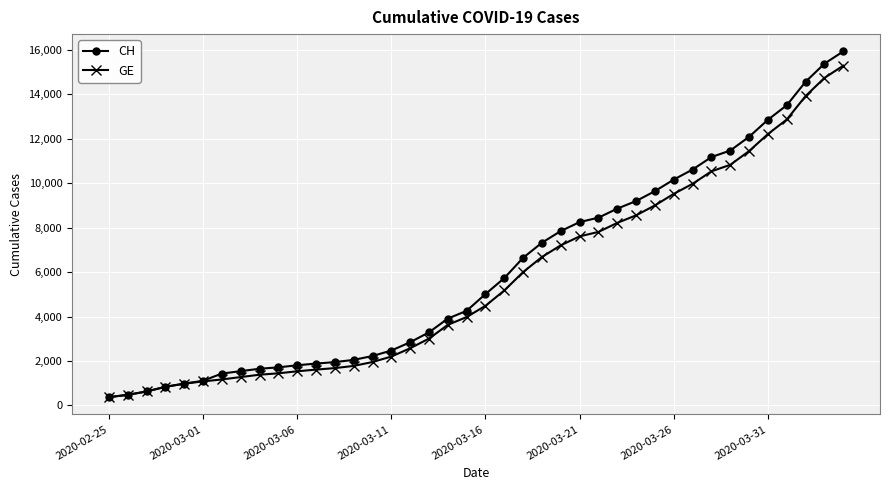

What is the value of the CH point at the 34th from the left?

11467